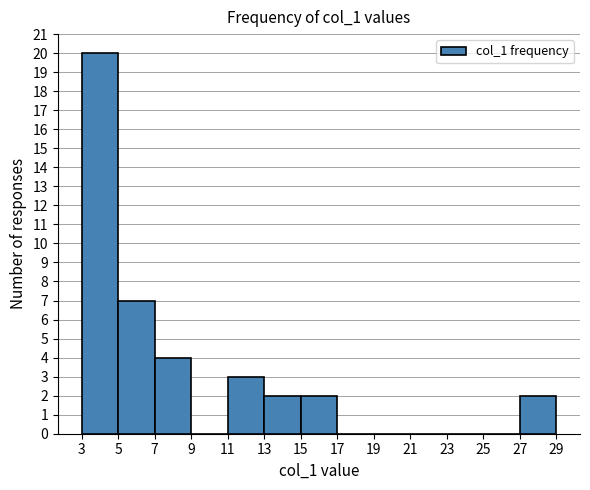

What is the height of the bar covering 13 to 15 on the x-axis? The values are not printed on the chart, so give them approximately, as read against the axis.

2